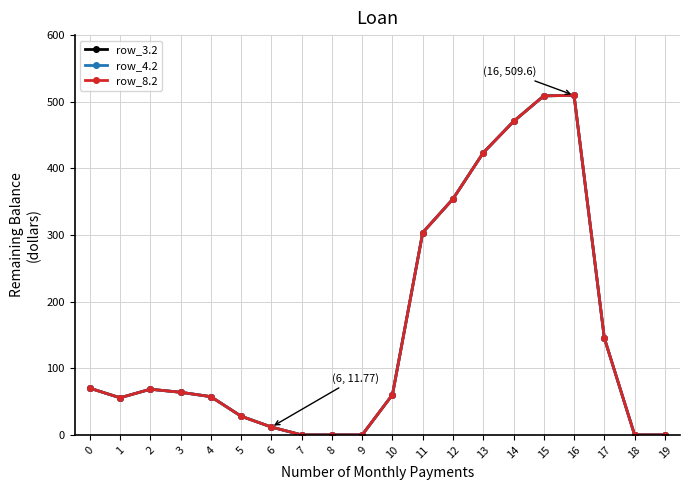

Which category has the lowest value in the row_4.2 series?

7